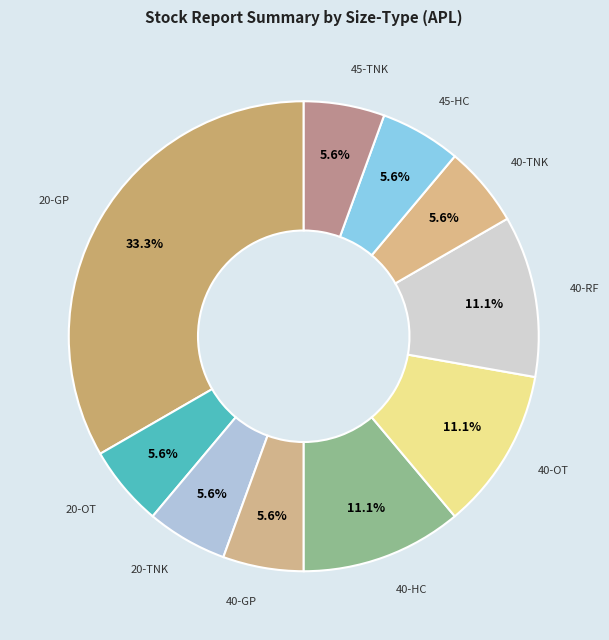

To the nearest percent, what is the difference between the largest and smallest slice percentages?

28%